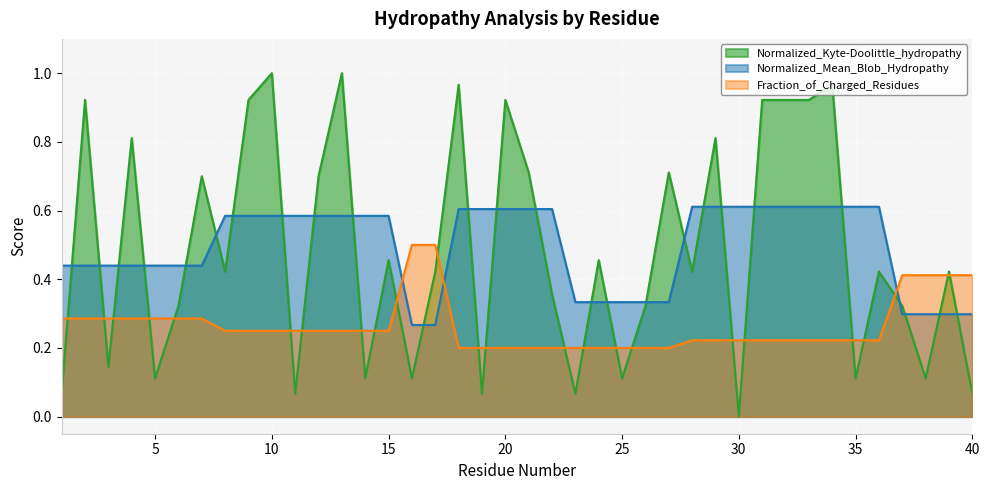

What is the value of the Normalized_Kyte-Doolittle_hydropathy point at the 25th from the left?

0.1